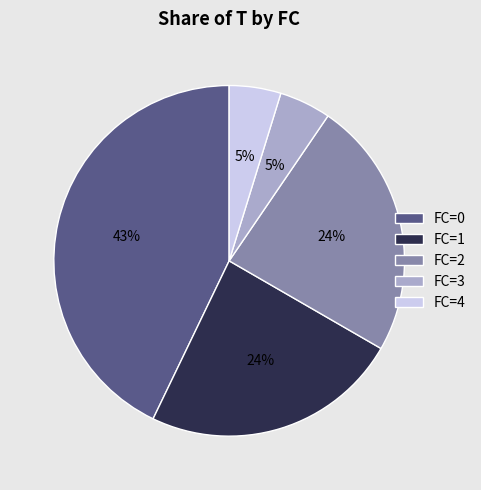

What is the largest slice in the pie chart?

FC=0